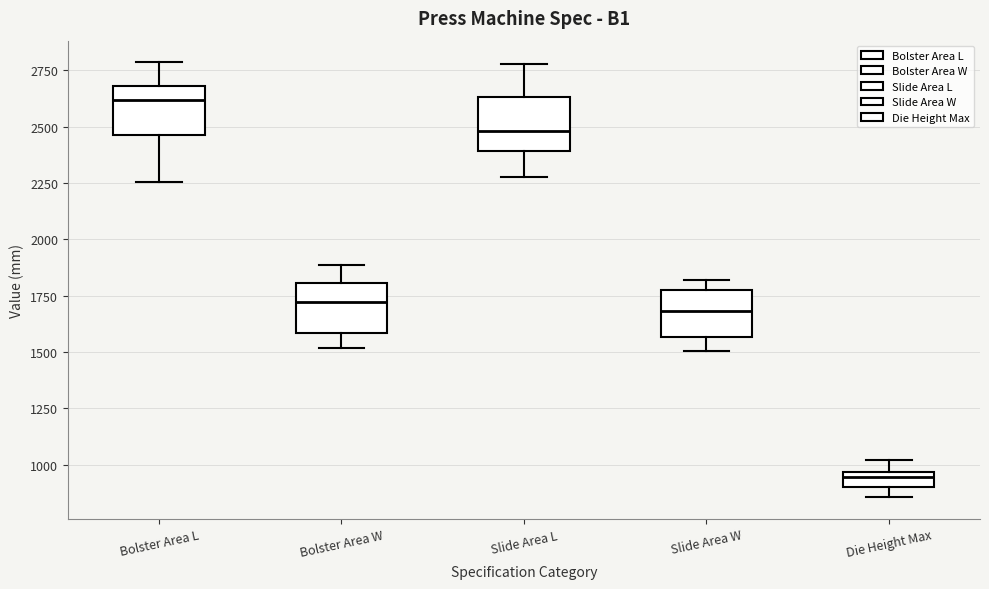

Which box has the lowest median line?

Die Height Max